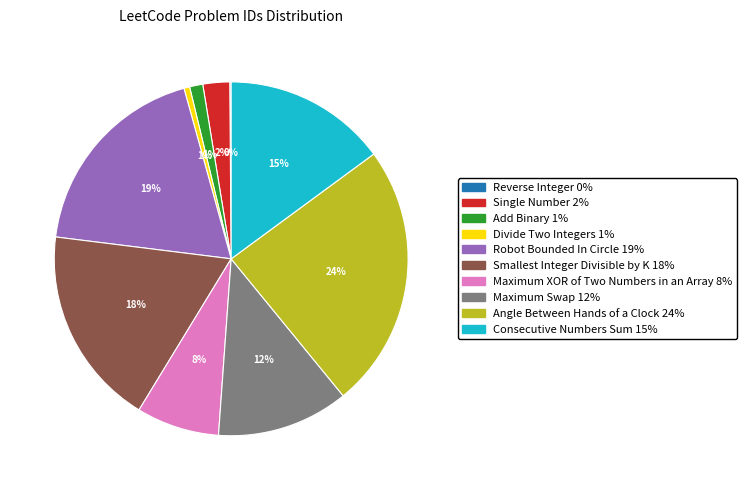

To the nearest percent, what is the average slice percentage?

10%